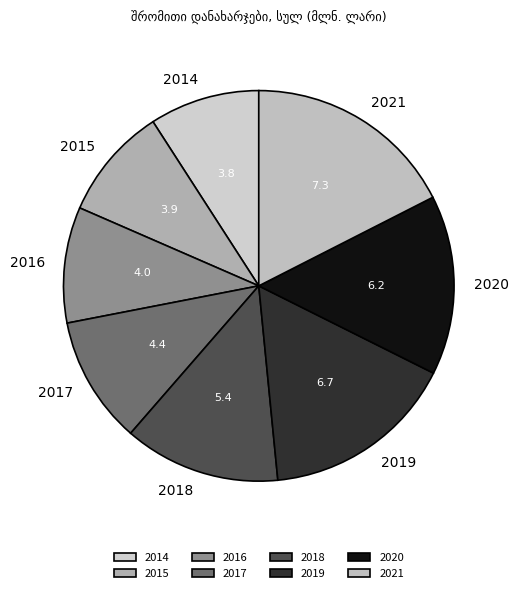

Is the sum of 2019 and 2018 greater than half?

No